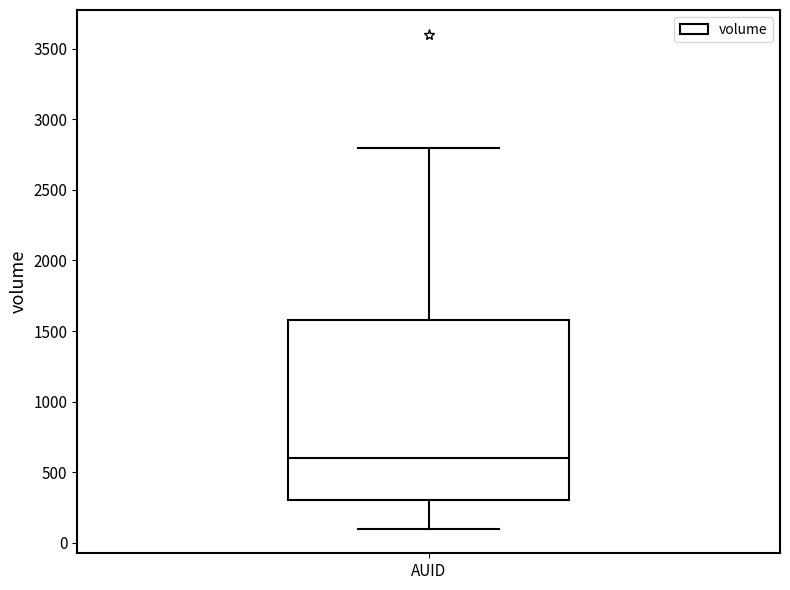

Read this box plot against the y-axis: the position of the median line, the range covered by the box, and the ends of both whiskers. The values are not printed on the chart, so give them approximately, as read against the axis.

median 600, box 300 to 1600, whiskers 100 to 2800